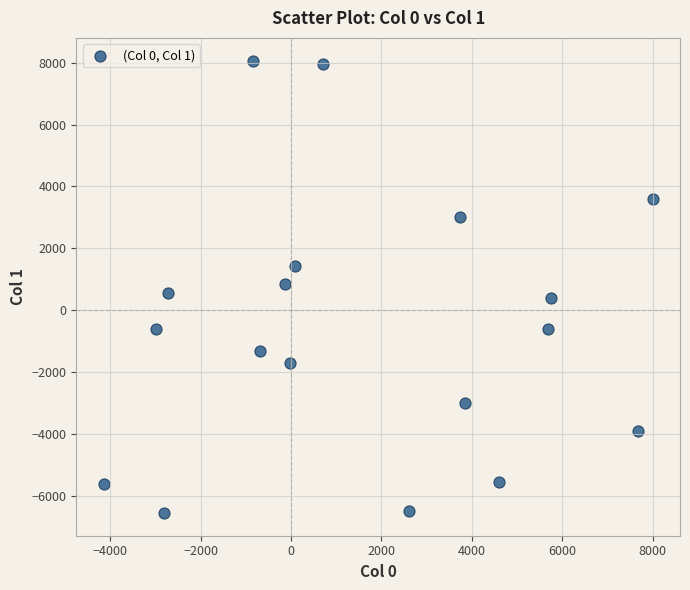

What is the range of Y values (max minus min)?

14641.7